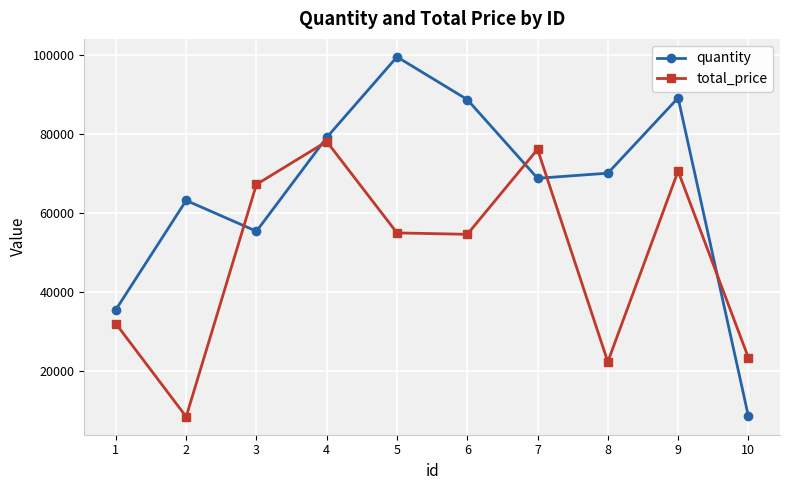

Count the number of categories in the chart.

10